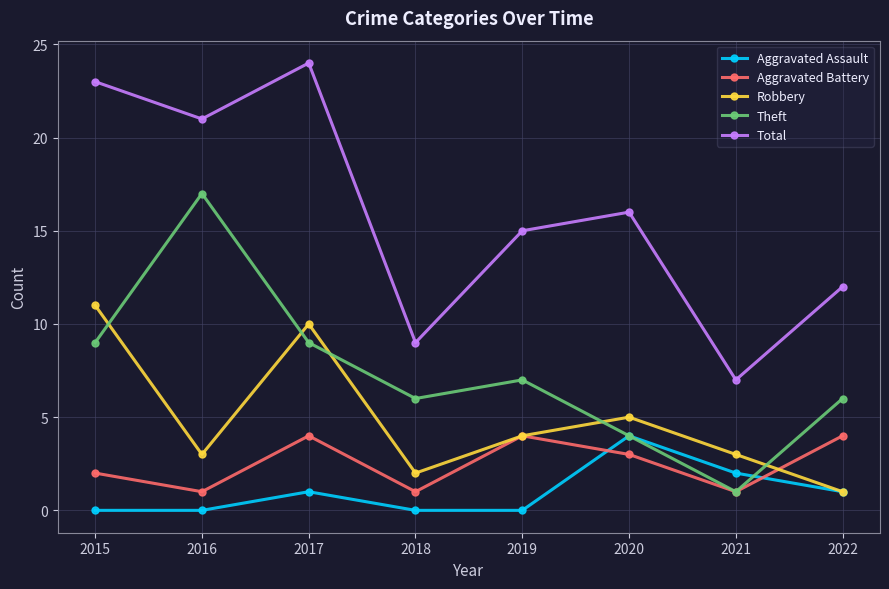

What is the sum of all Theft values?

59